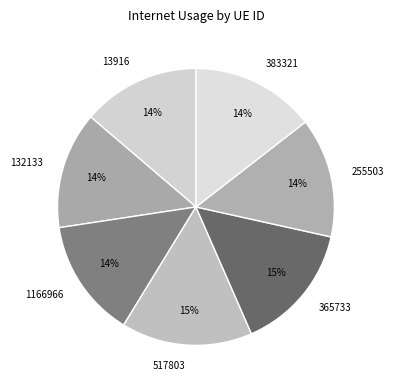

True or false: 365733 accounts for 15% of the total.

True